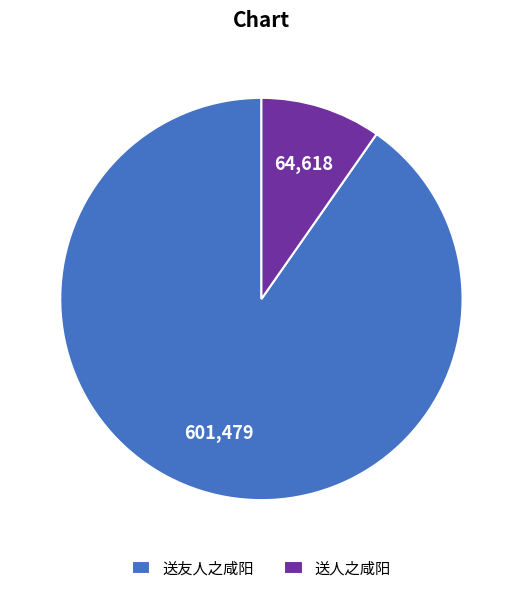

Combined, do 送人之咸阳 and 送友人之咸阳 account for over 50%?

Yes